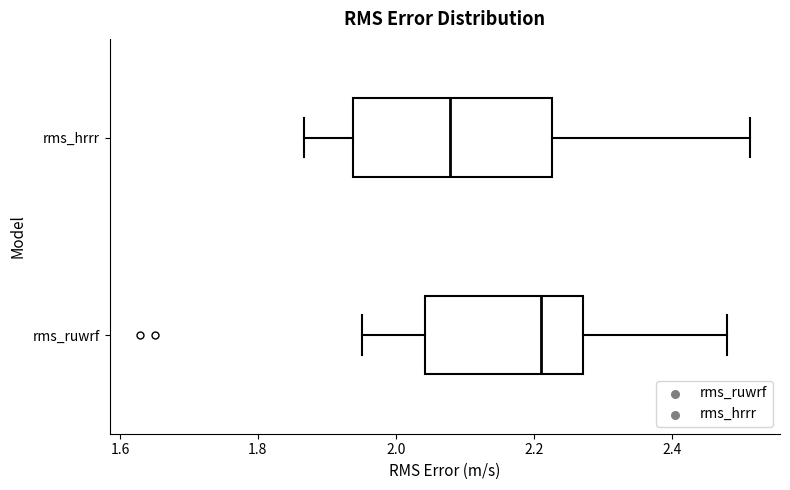

Which box's median line is the furthest to the left?

rms_hrrr